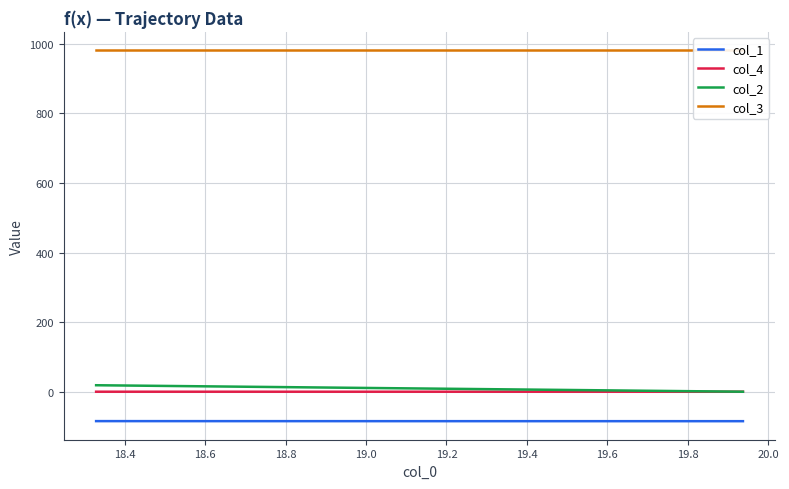

Which series has the largest total across all categories?

col_3